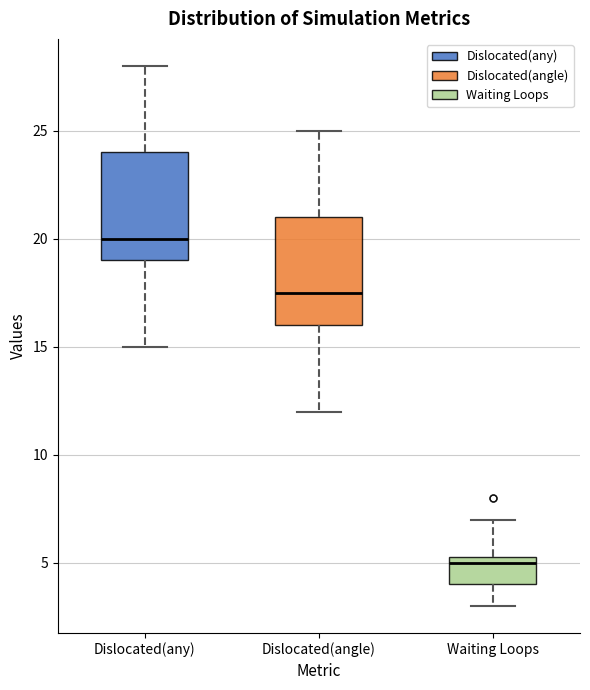

Where does the lower whisker of the box for Waiting Loops end on the y-axis? The values are not printed on the chart, so give them approximately, as read against the axis.

3.0